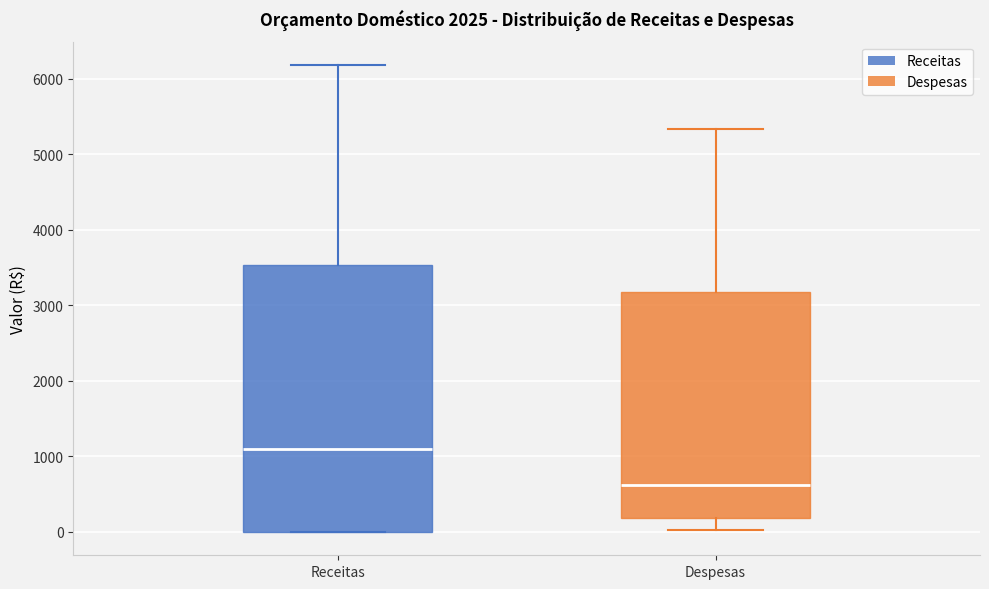

Reading left to right, transcribe this box plot: for each box, give where its median line is, the range the box spans, and where its two whiskers end, as read against the y-axis. The values are not printed on the chart, so give them approximately, as read against the axis.

Receitas: median 1100, box 0 to 3500, whiskers 0 to 6200
Despesas: median 600, box 200 to 3200, whiskers 0 to 5300